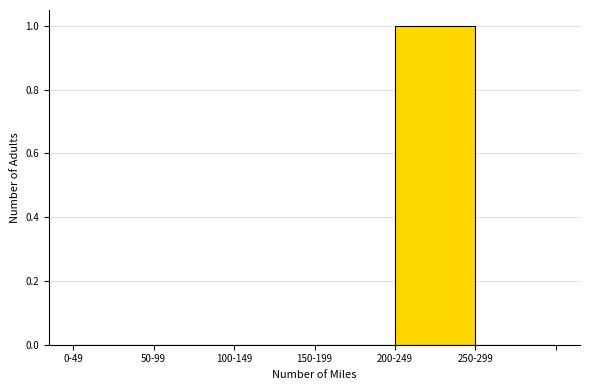

Reading left to right, extract all data points from this chart.

0-49=0	50-99=0	100-149=0	150-199=0	200-249=1	250-299=0